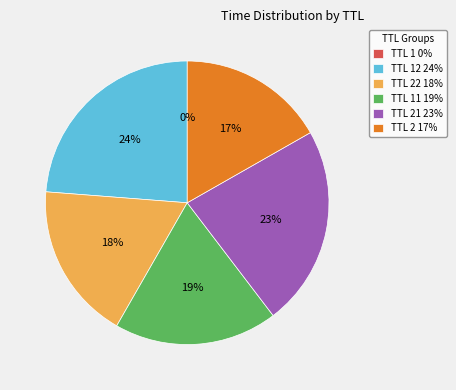

True or false: TTL 11 19% accounts for 19% of the total.

True